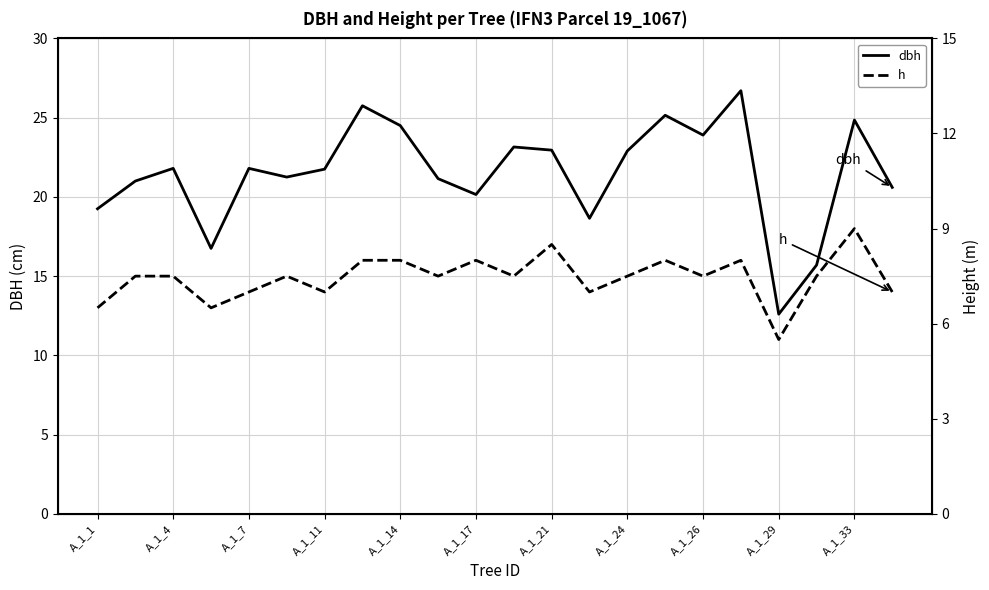

How many interior local valleys does the h series have?

7